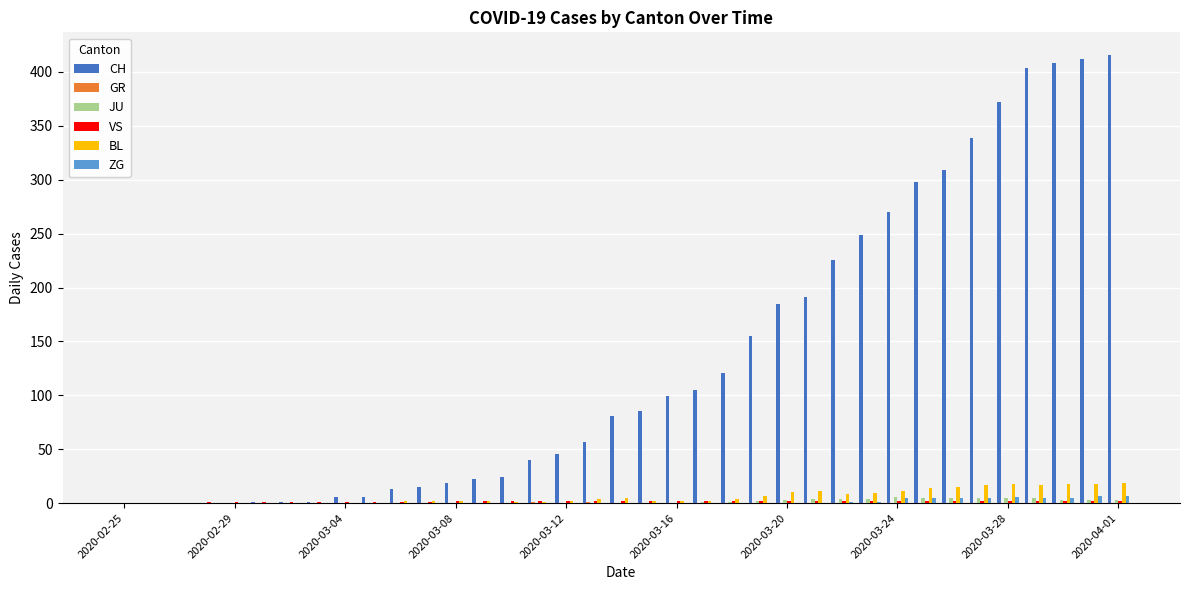

What is the maximum value shown in the chart?

416